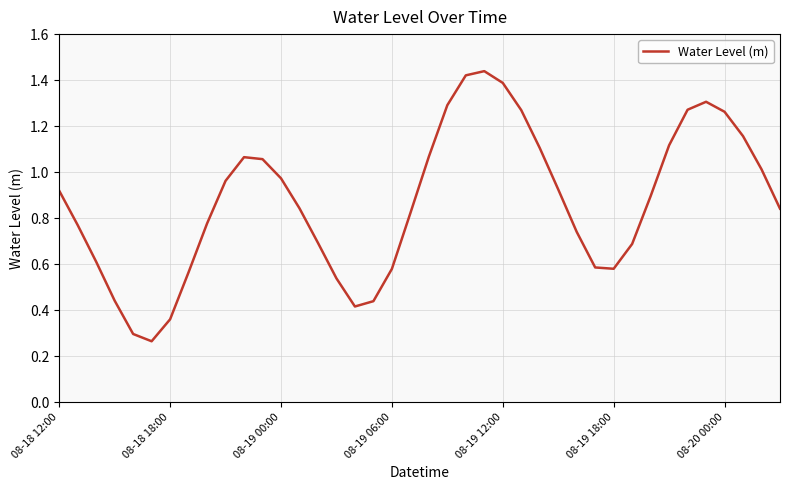

Reading left to right, extract all data points from this chart.

0.9	0.8	0.6	0.4	0.3	0.3	0.4	0.6	0.8	1.0	1.1	1.1	1.0	0.8	0.7	0.5	0.4	0.4	0.6	0.8	1.1	1.3	1.4	1.4	1.4	1.3	1.1	0.9	0.7	0.6	0.6	0.7	0.9	1.1	1.3	1.3	1.3	1.2	1.0	0.8